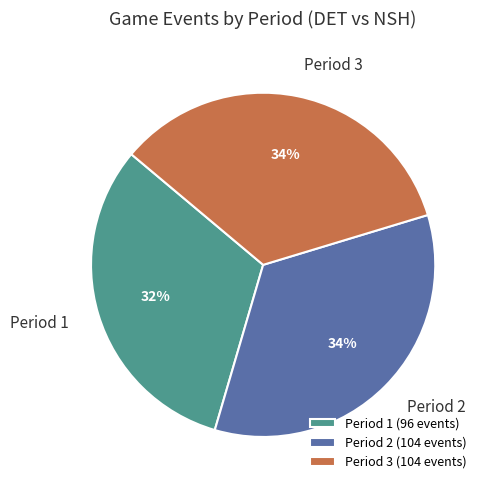

To the nearest percent, what is the average slice percentage?

33%